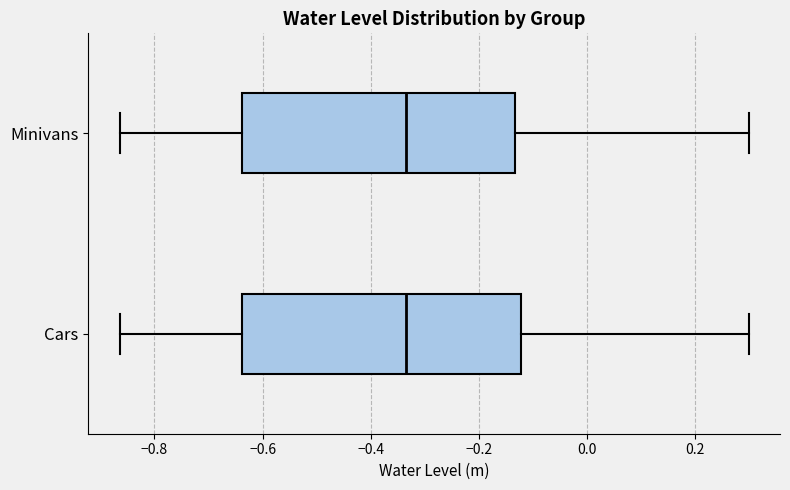

Reading bottom to top, read every box against the x-axis: the position of its median line, the range the box covers, and the ends of its whiskers. The values are not printed on the chart, so give them approximately, as read against the axis.

Cars: median -0.34, box -0.64 to -0.12, whiskers -0.86 to 0.30
Minivans: median -0.34, box -0.64 to -0.14, whiskers -0.86 to 0.30